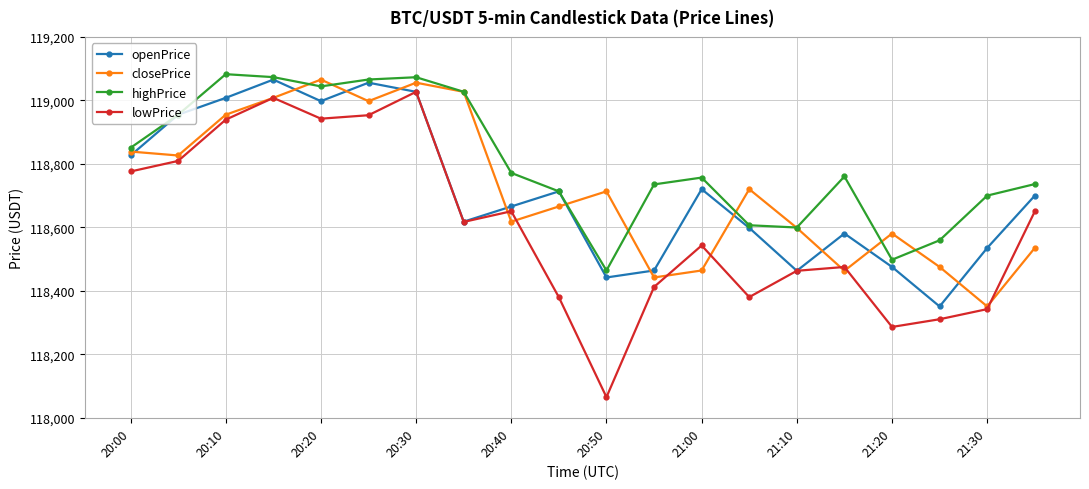

What is the maximum value for highPrice?

119082.6